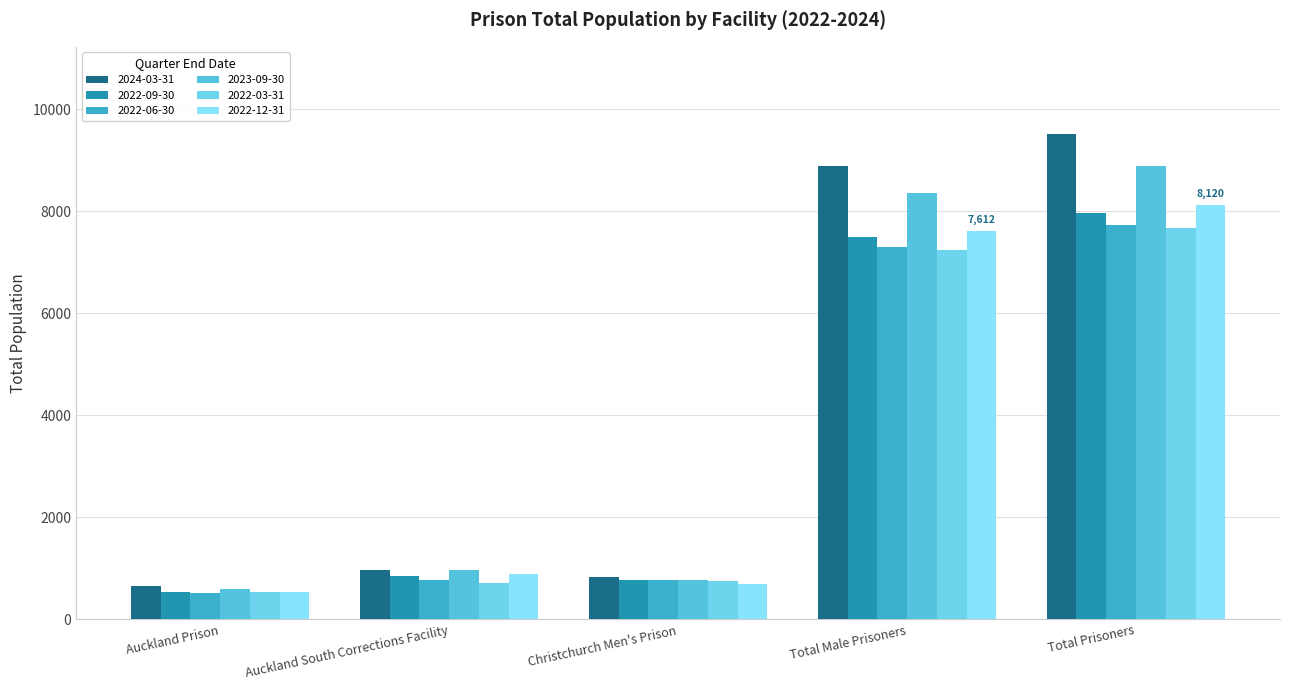

Which label corresponds to the smallest value in the chart?

Auckland Prison